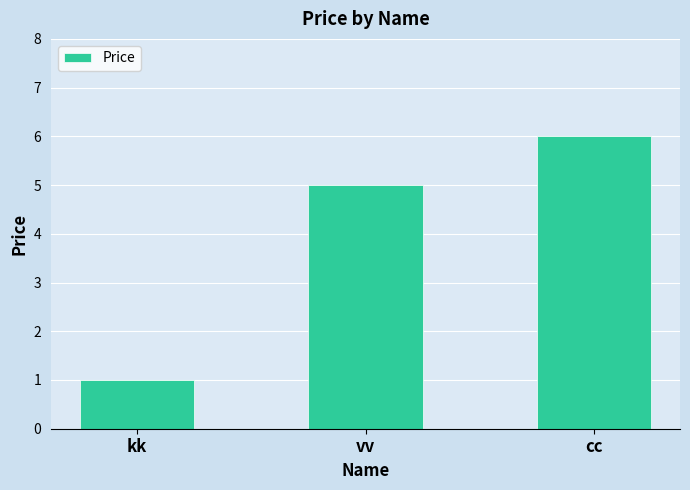

What is the difference between the maximum and second lowest values?

1